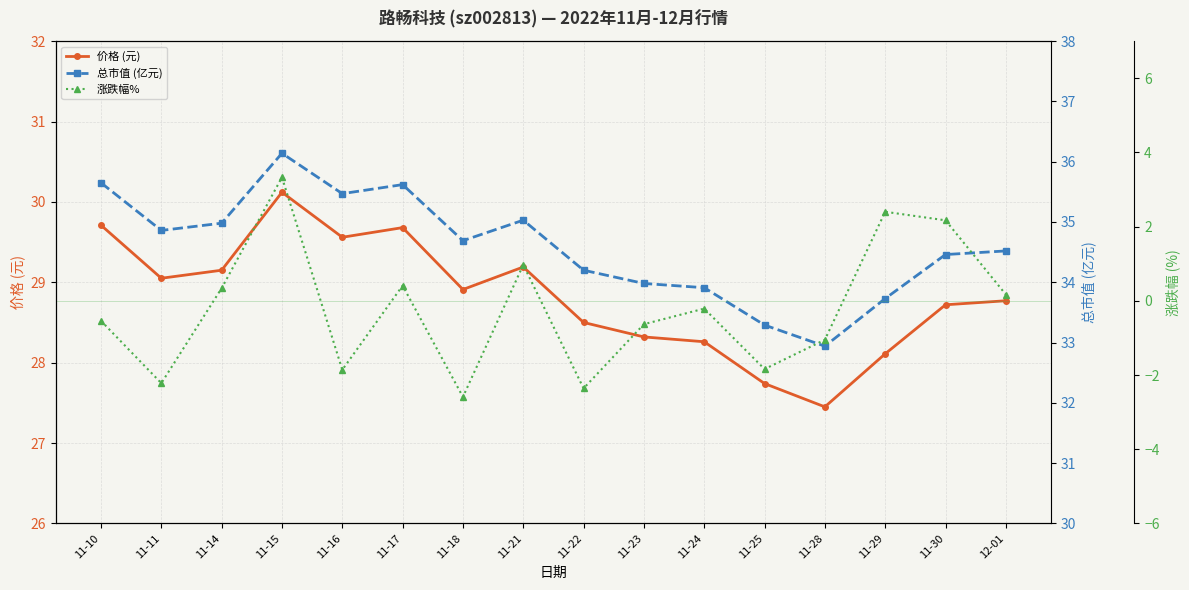

How many values in the 价格 (元) series are below 28?

2